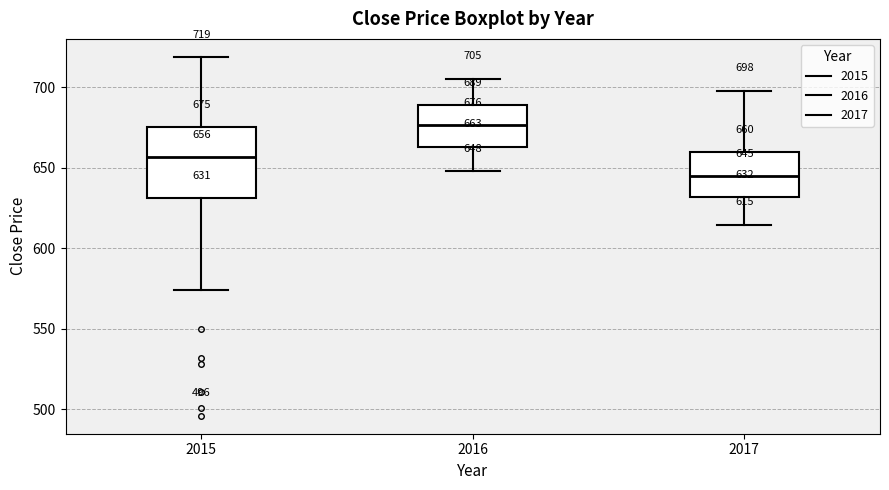

Comparing the boxes themselves (not the whiskers), which one is the tallest?

2015